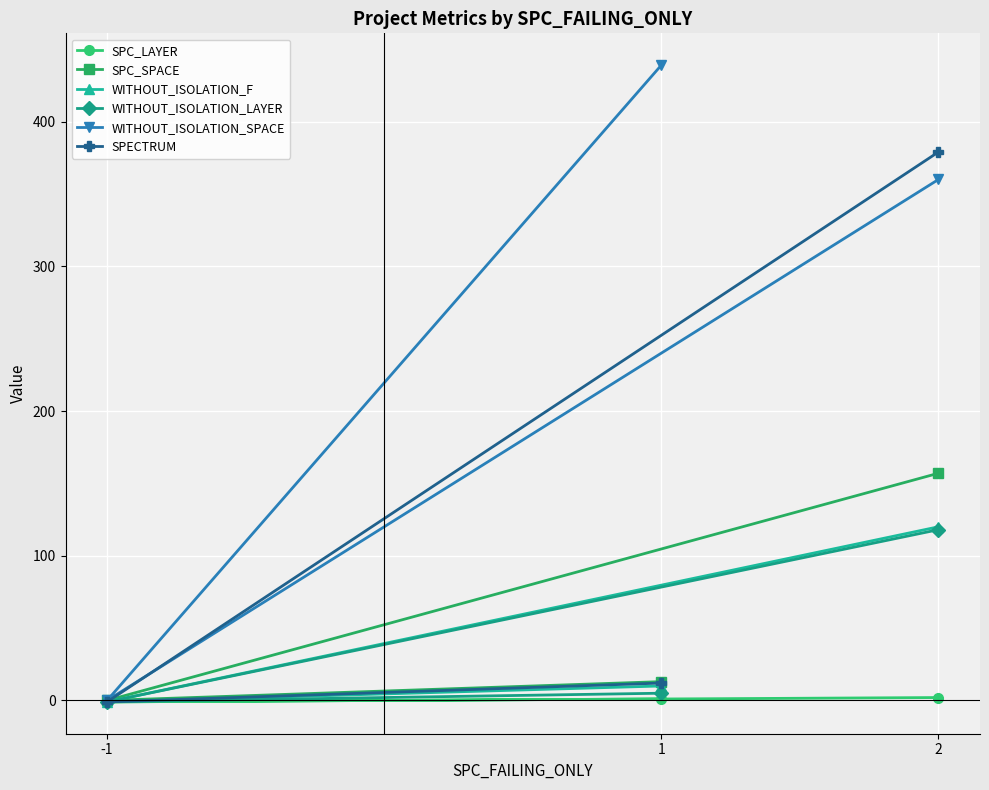

Between -1 and 2, which series saw the biggest shift?

SPECTRUM